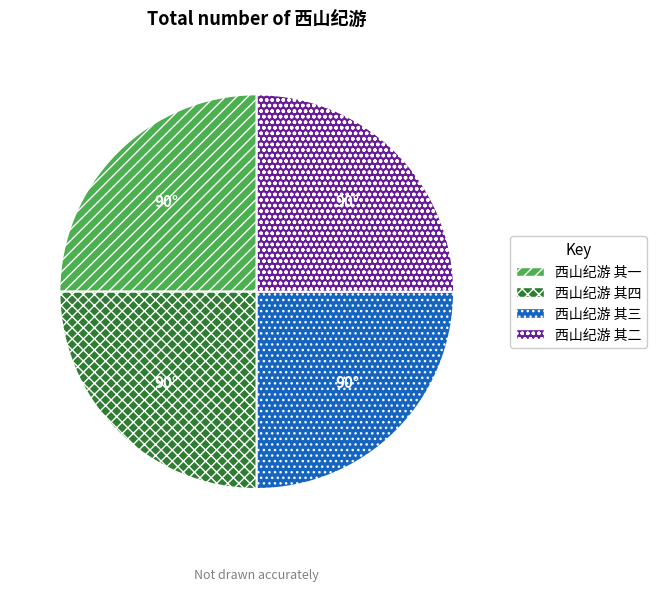

Is it true that 西山纪游 其三 is 25% of the pie?

True